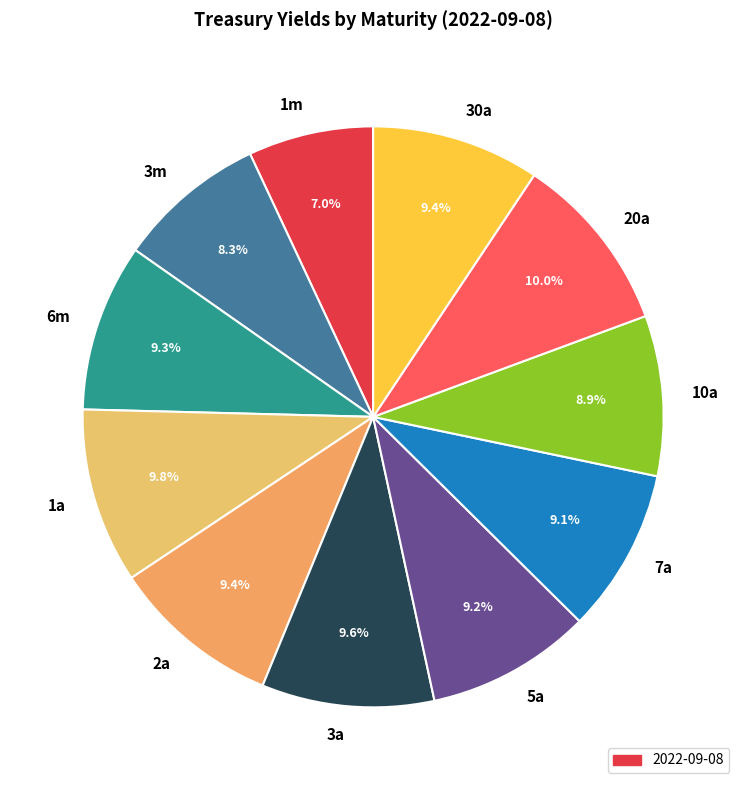

What is the smallest slice in the pie chart?

1m